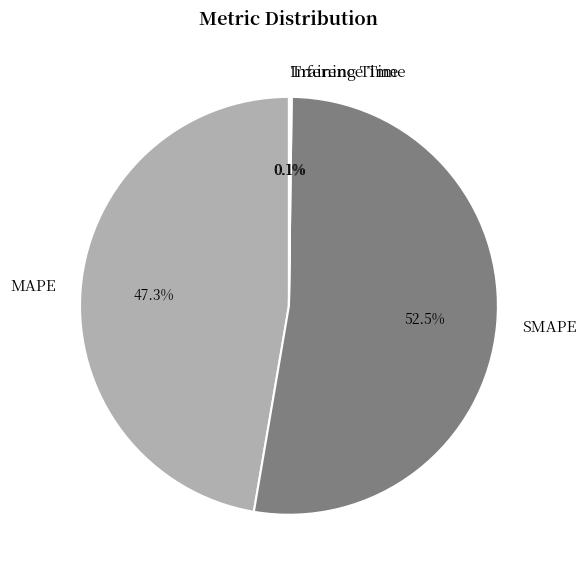

Which slice is the largest?

SMAPE